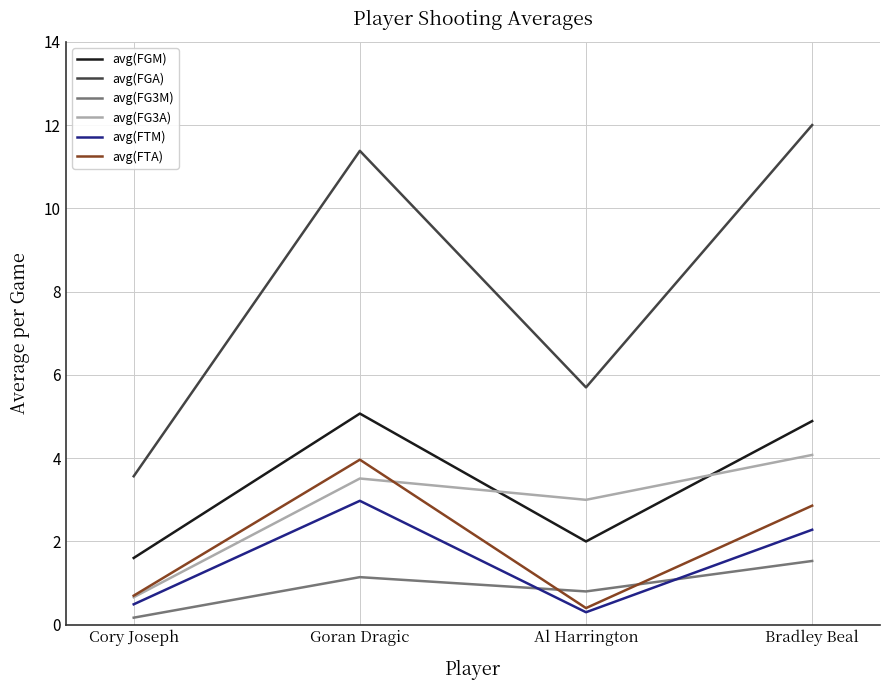

What position from the right is Al Harrington?

2